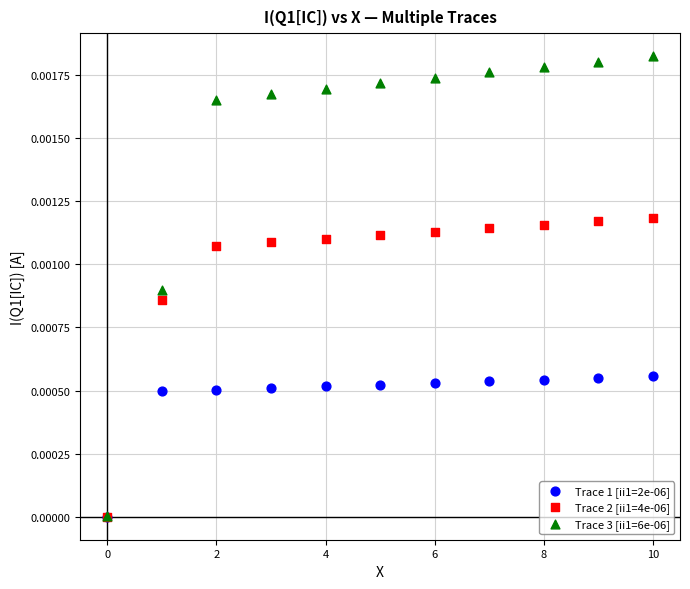

Which series reaches the maximum Y coordinate?

Trace 3 [ii1=6e-06]